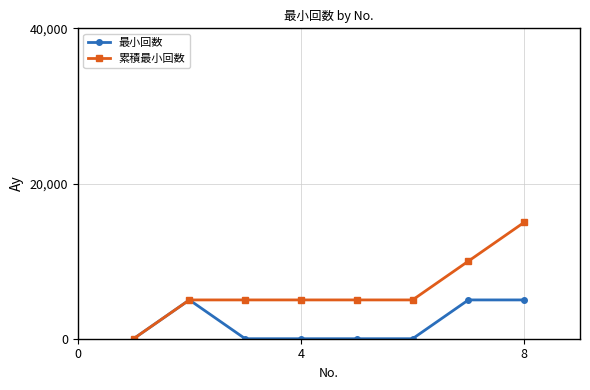

Which series has the largest total across all categories?

累積最小回数